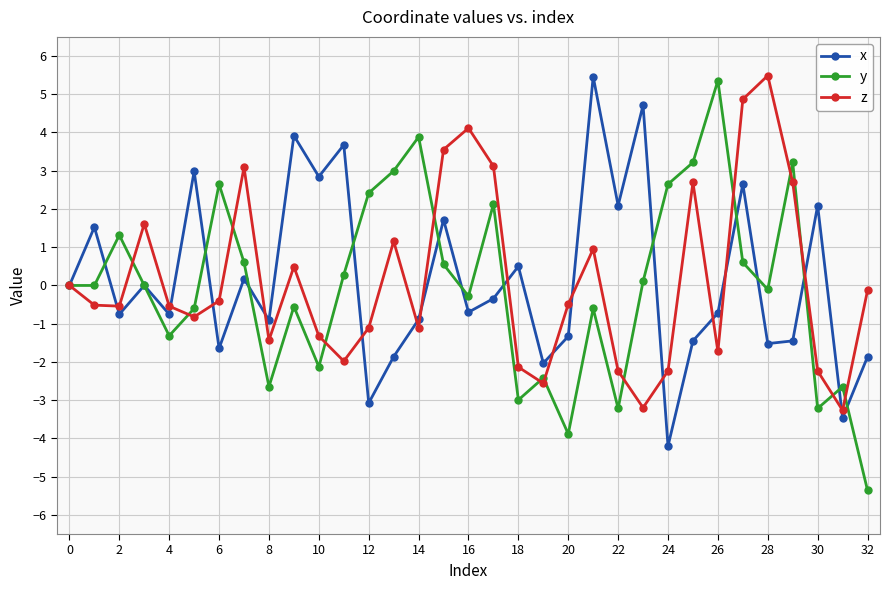

What is the difference between the maximum and second lowest values in the x series?

8.9